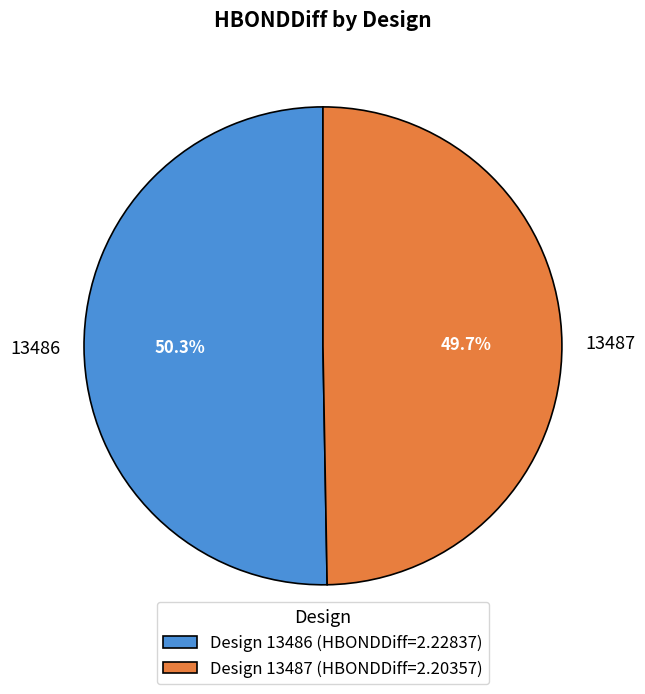

Combined, do 13486 and 13487 account for over 50%?

Yes